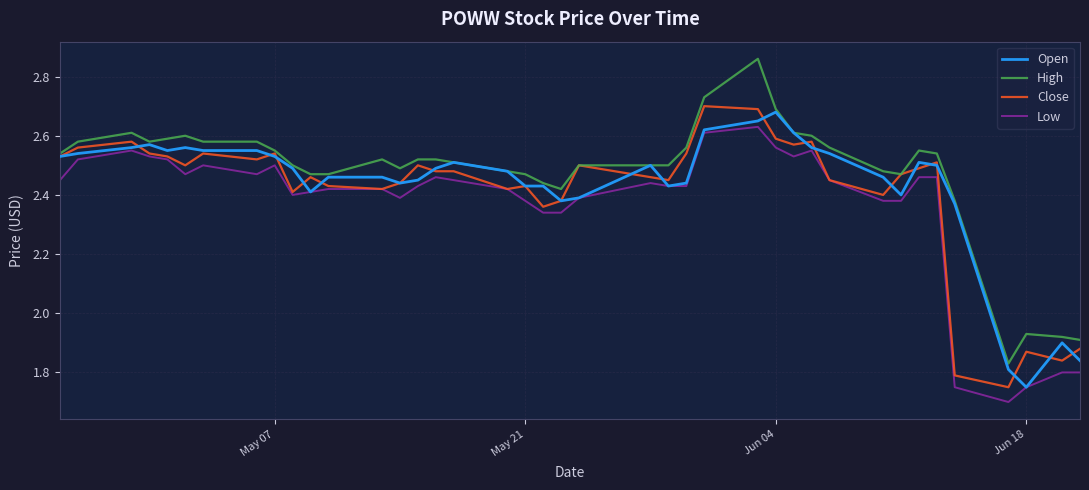

What is the minimum value shown in the chart?

1.7